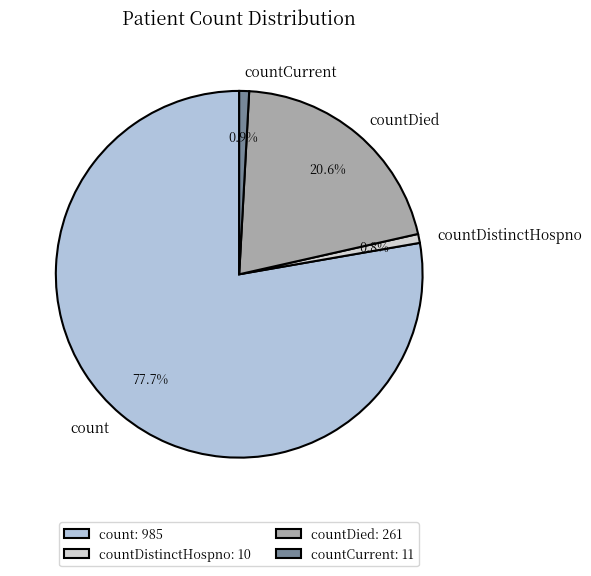

To the nearest percent, what portion does countCurrent represent?

1%